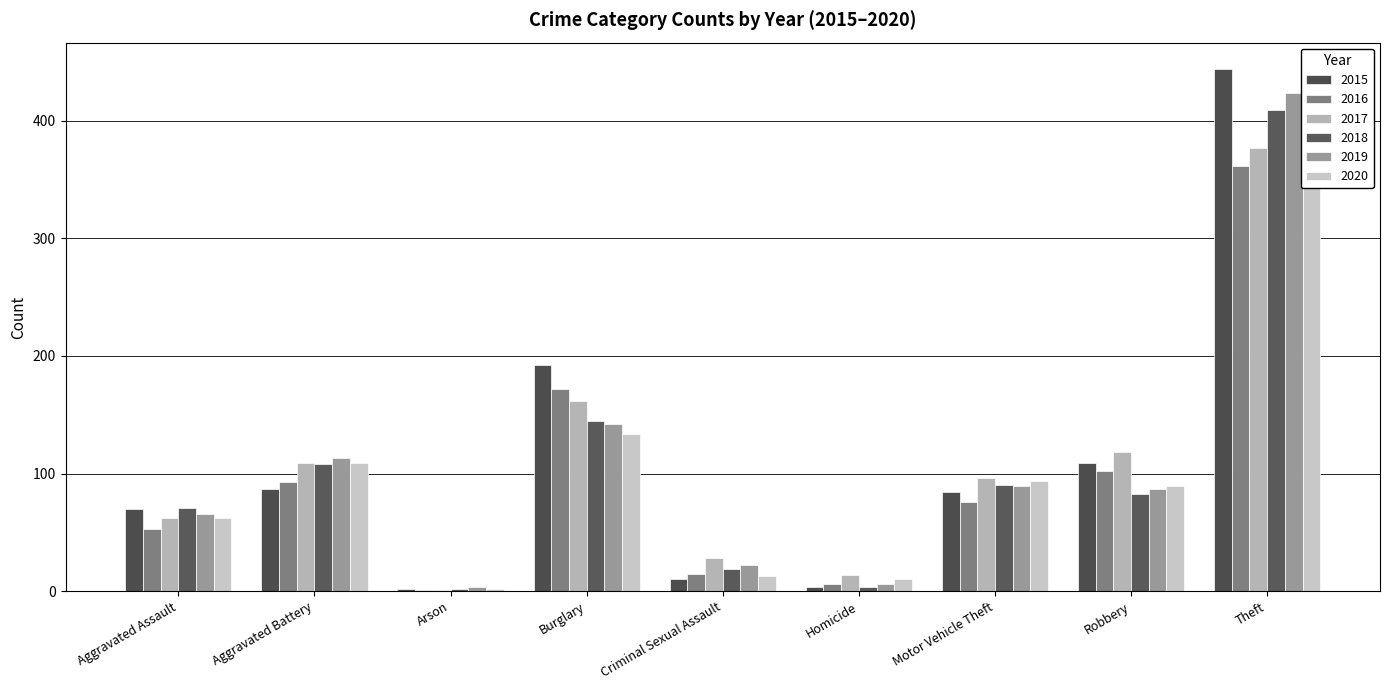

Which series has the largest range (max minus min)?

2015